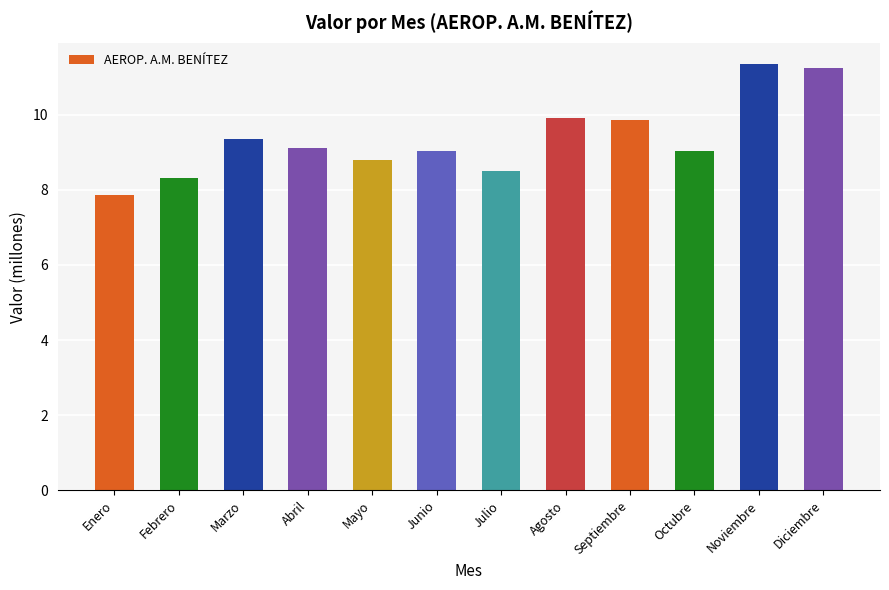

The chart shows a value of 8.3 at Febrero. True or false?

True